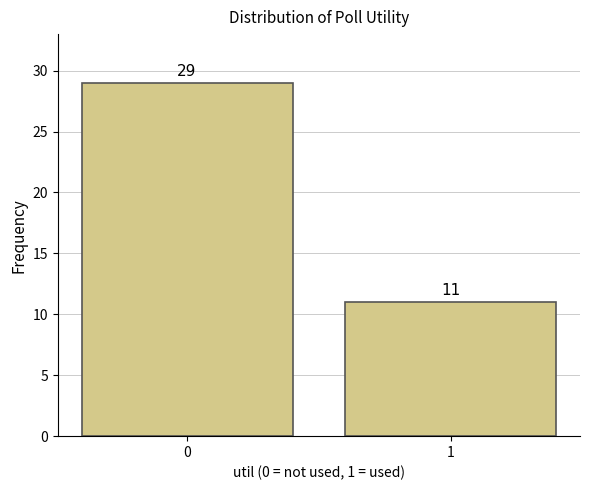

Reading right to left, extract all data points from this chart.

1=11	0=29